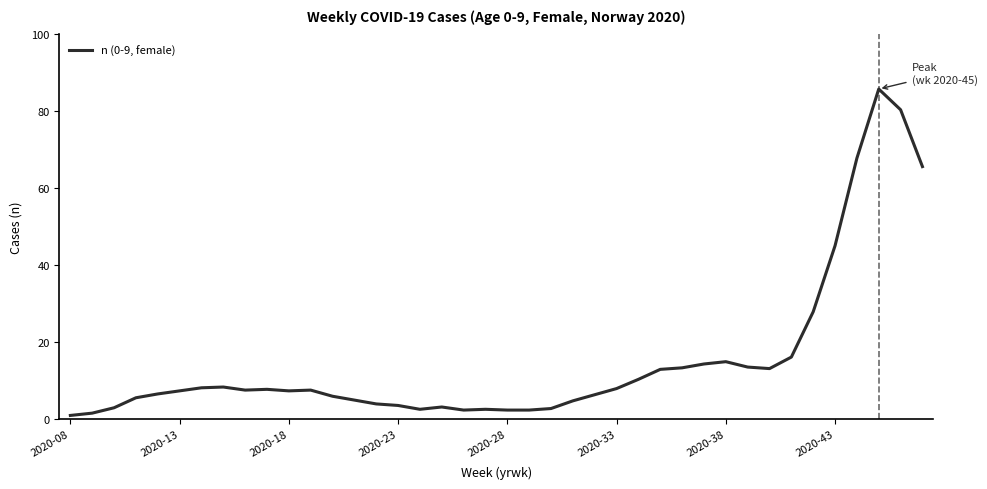

What is the difference between the maximum and minimum values?

85.0